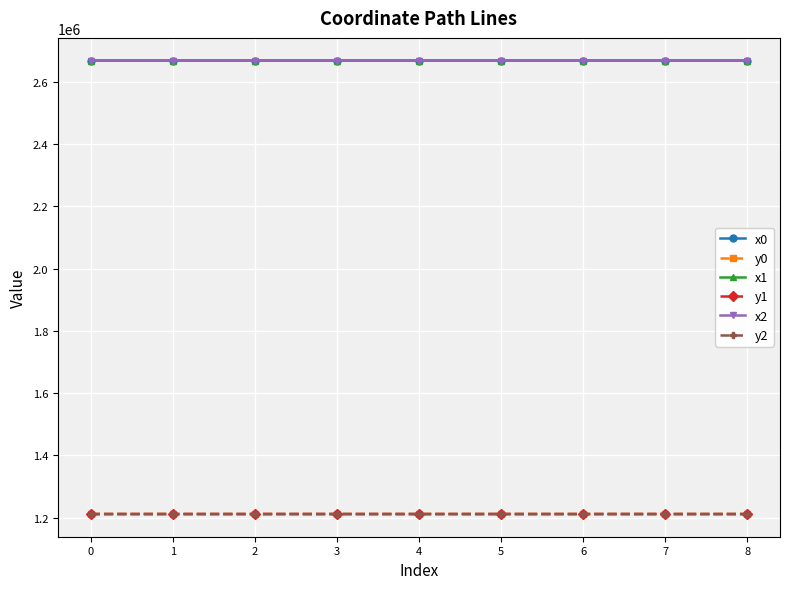

What is the difference between the highest and lowest values at 1?

1455537.1